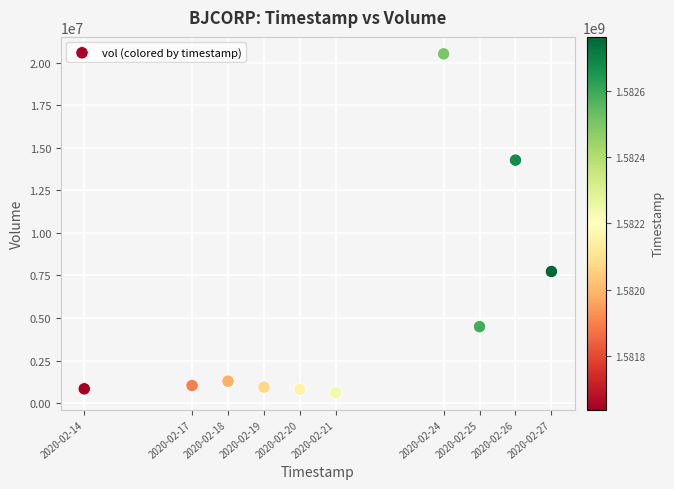

What is the range of X values (max minus min)?

1123200